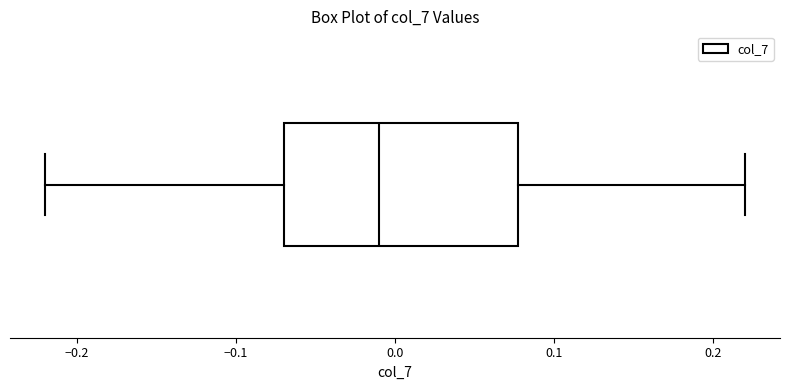

Read this box plot against the x-axis: the position of the median line, the range covered by the box, and the ends of both whiskers. The values are not printed on the chart, so give them approximately, as read against the axis.

median -0.01, box -0.07 to 0.08, whiskers -0.22 to 0.22